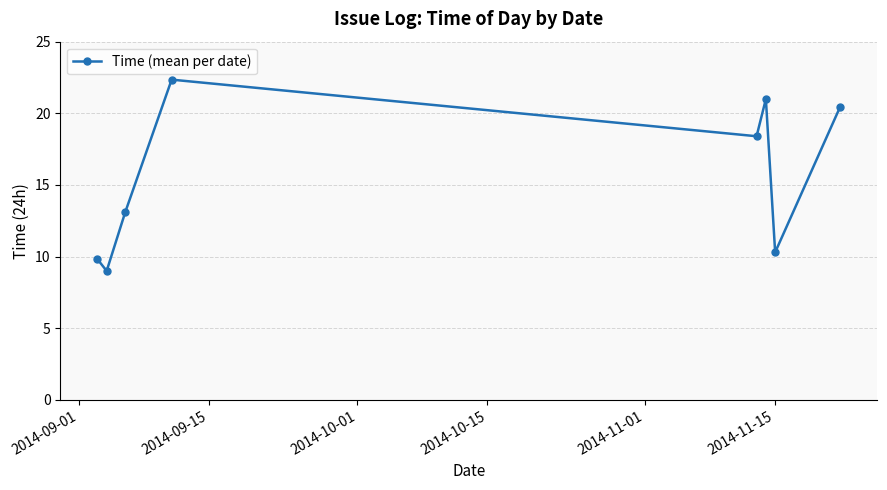

What is the greatest value displayed?

22.4